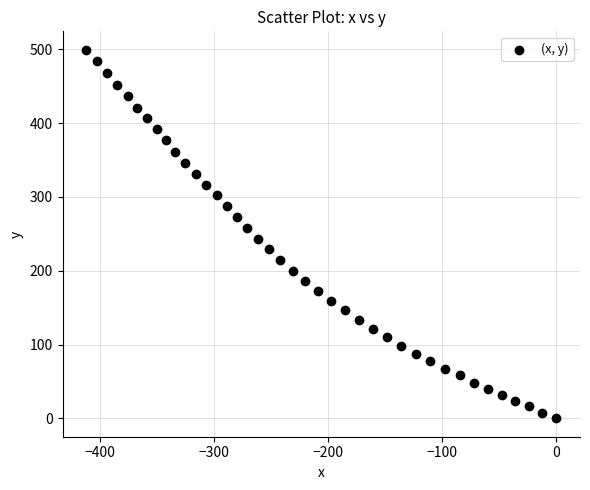

What is the range of Y values (max minus min)?

499.6